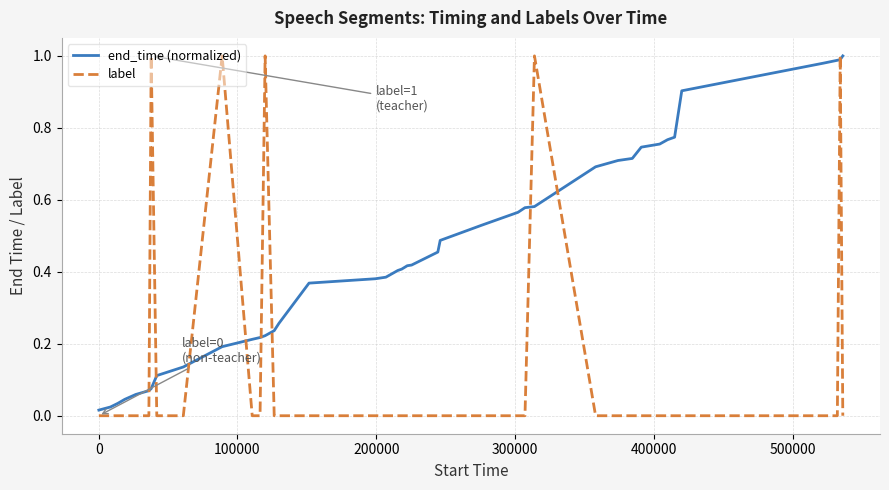

Which series has the largest range (max minus min)?

label